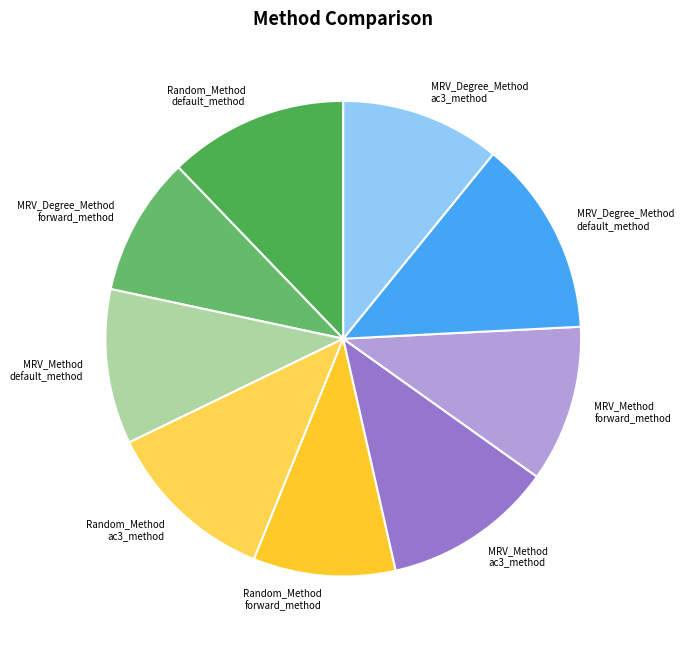

How many segments does this pie chart have?

9